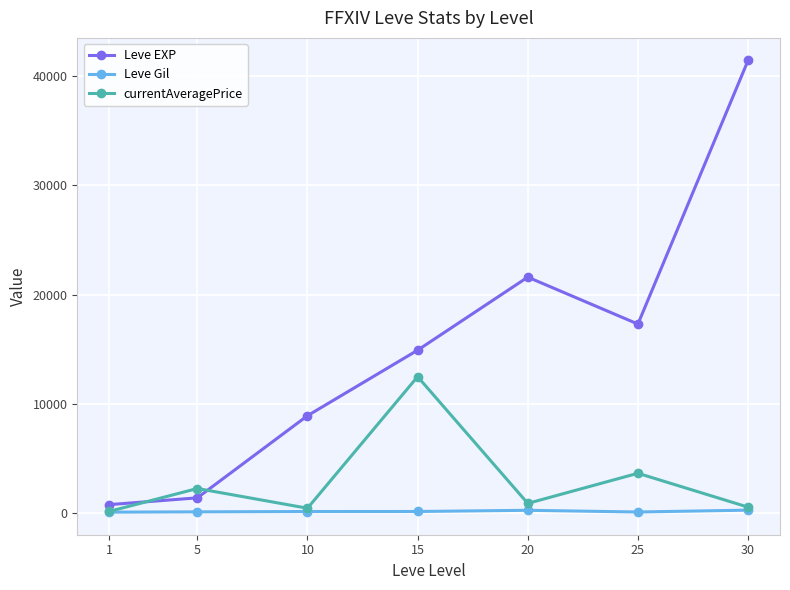

What is the spread (max minus min) of values at 5?

2133.2